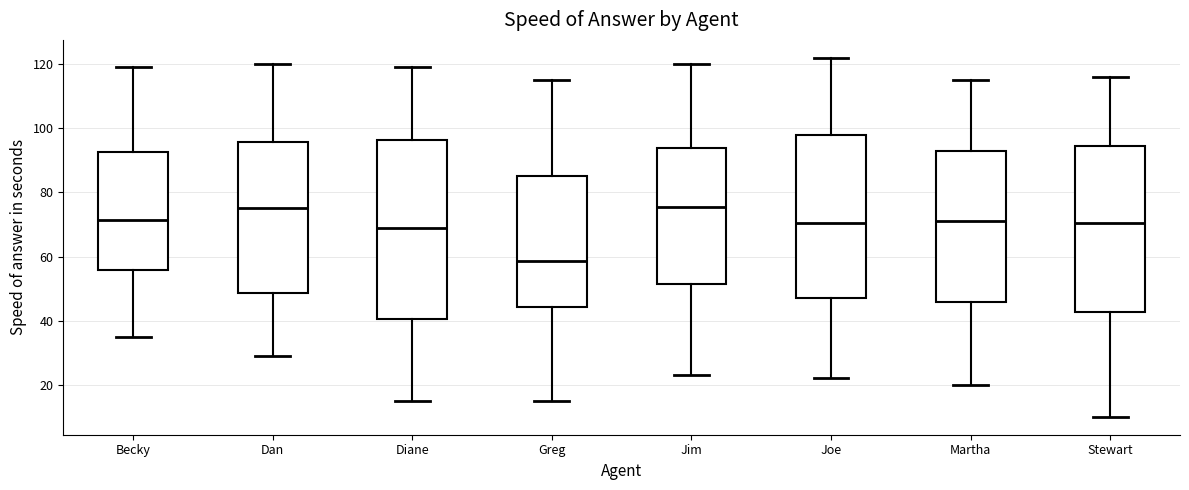

Reading left to right, read every box against the y-axis: the position of its median line, the range the box covers, and the ends of its whiskers. The values are not printed on the chart, so give them approximately, as read against the axis.

Becky: median 72, box 56 to 92, whiskers 36 to 120
Dan: median 76, box 48 to 96, whiskers 30 to 120
Diane: median 70, box 40 to 96, whiskers 16 to 120
Greg: median 58, box 44 to 86, whiskers 16 to 116
Jim: median 76, box 52 to 94, whiskers 24 to 120
Joe: median 70, box 48 to 98, whiskers 22 to 122
Martha: median 72, box 46 to 94, whiskers 20 to 116
Stewart: median 70, box 42 to 94, whiskers 10 to 116